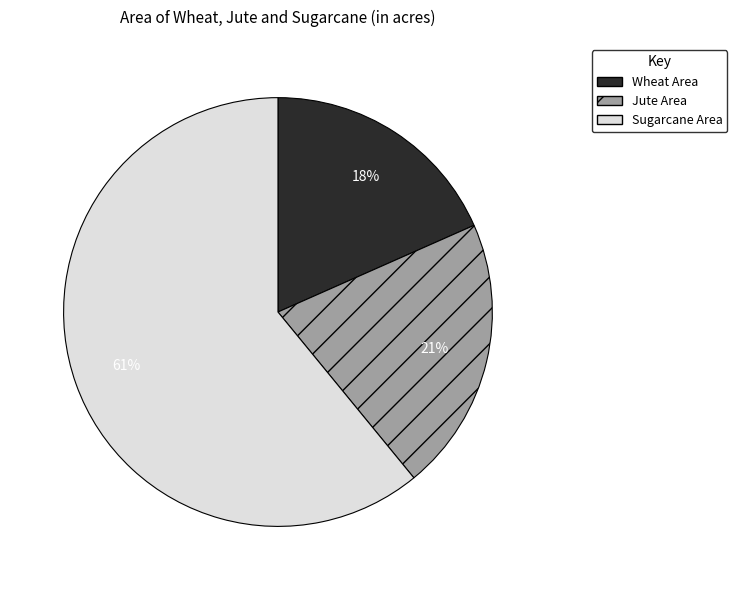

Approximately how many times larger is the value at Wheat Area compared to Jute Area?

0.9